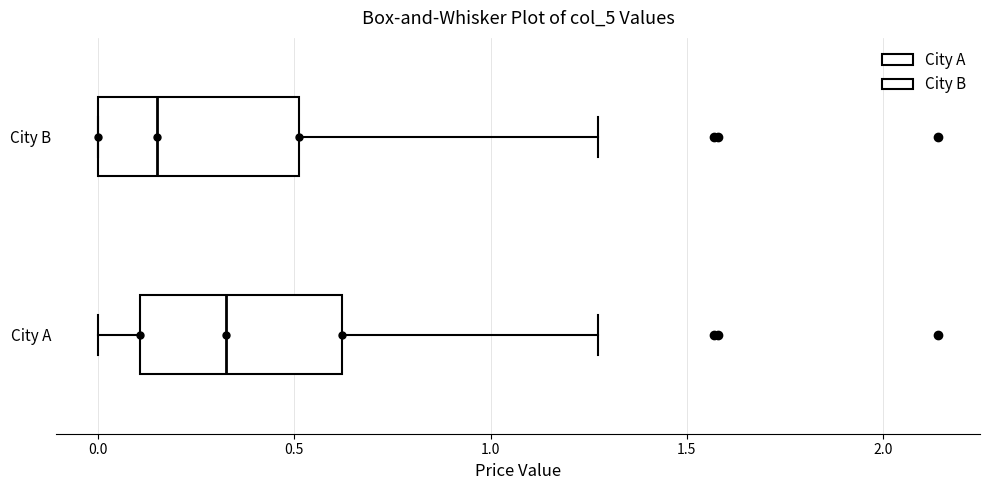

Where does the median line of the box for City B sit on the x-axis? The values are not printed on the chart, so give them approximately, as read against the axis.

0.15